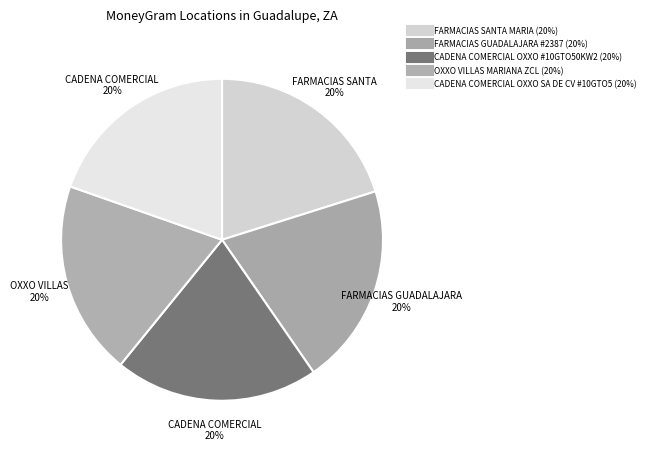

How many segments does this pie chart have?

5